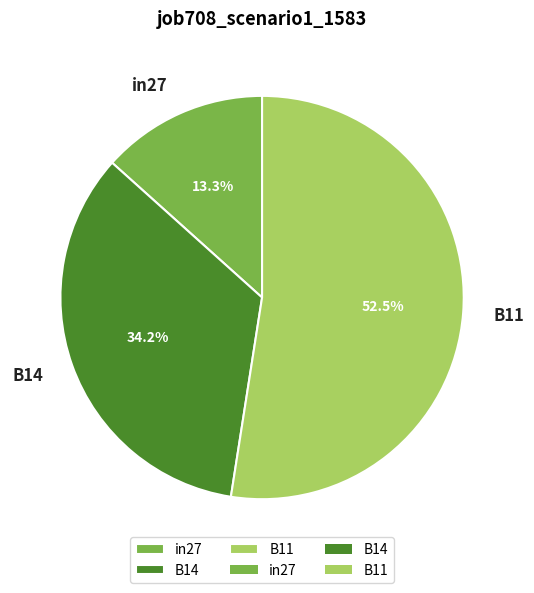

How many slices are in this pie chart?

3